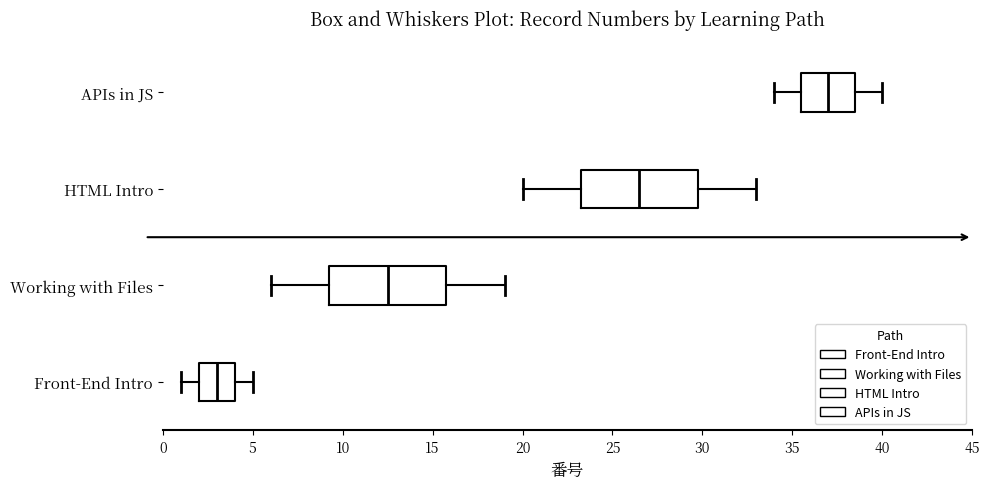

Where is the right edge of the box for HTML Intro on the x-axis? The values are not printed on the chart, so give them approximately, as read against the axis.

30.0